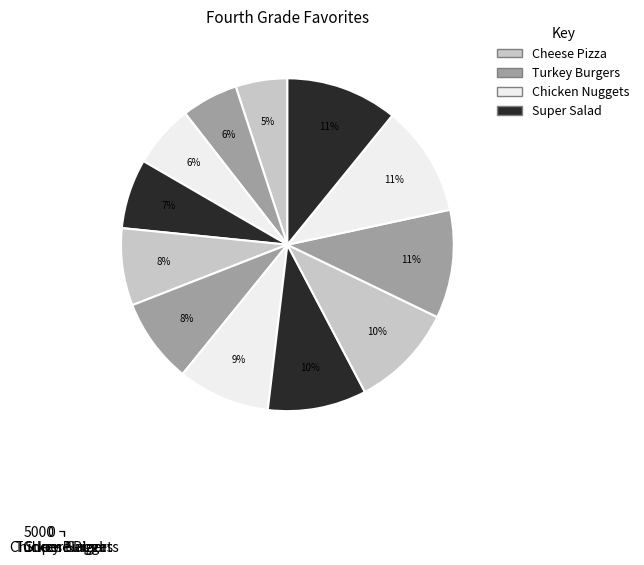

What is the ratio of the value at 3 to the value at 11?

0.6